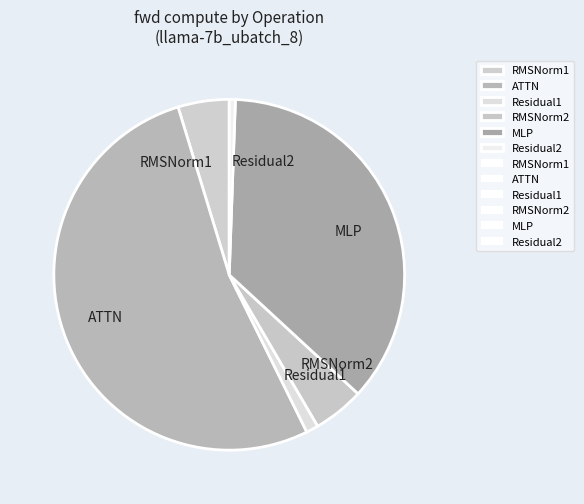

What is the smallest slice in the pie chart?

Residual2